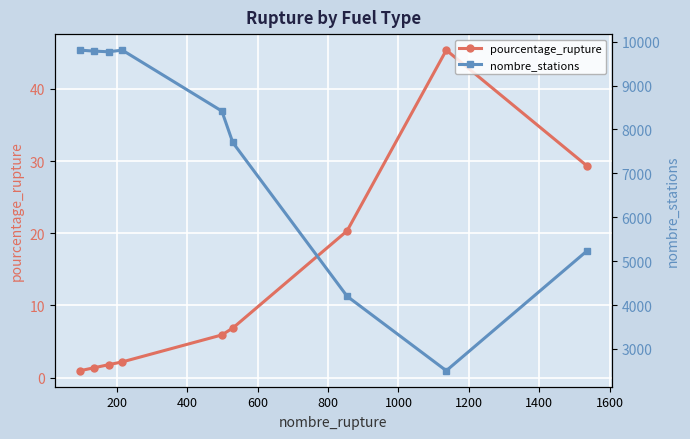

What is the value of the nombre_stations point at the 5th from the left?

8419.0